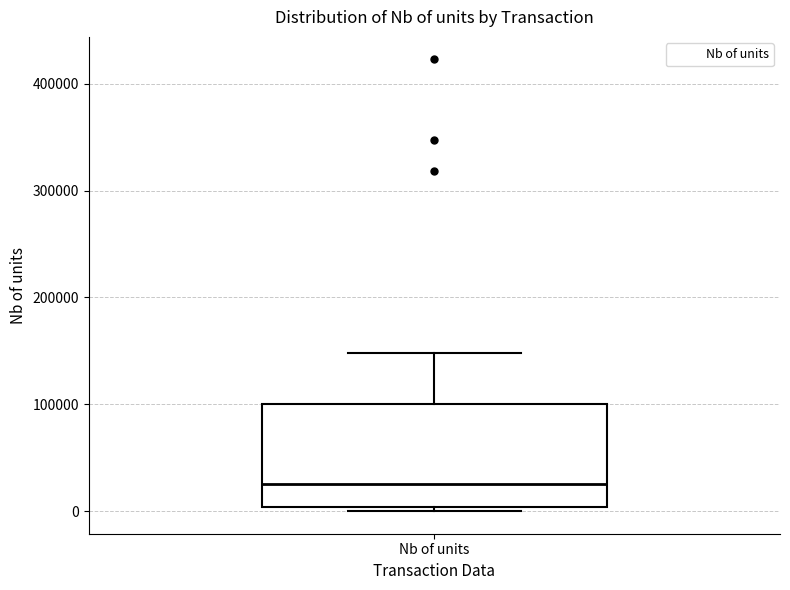

Transcribe this box plot: give where the median line is, the range the box spans, and where the two whiskers end, as read against the y-axis. The values are not printed on the chart, so give them approximately, as read against the axis.

median 30000, box 0 to 100000, whiskers 0 (just below the box's lower edge) to 150000